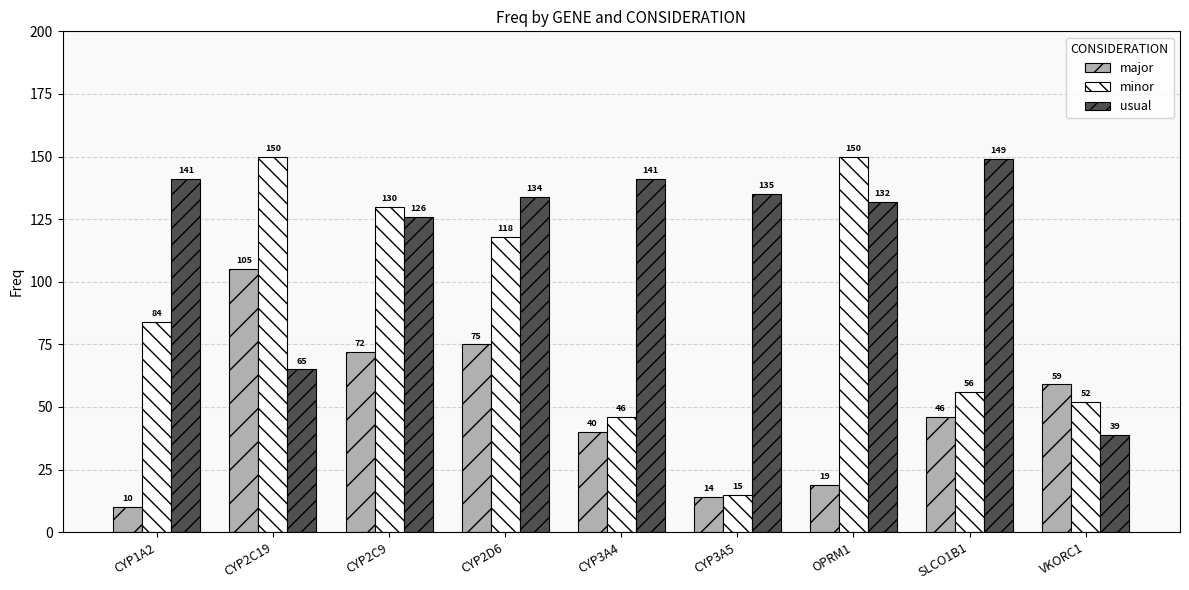

What is the total value across all series at CYP2D6?

327